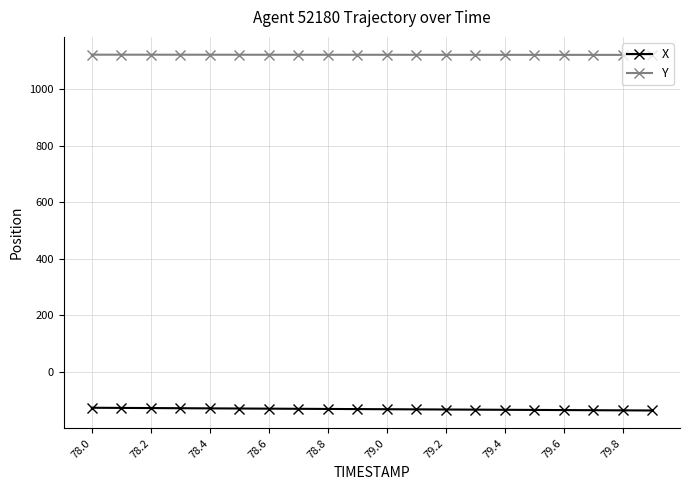

What is the sum of all X values?

-2625.6